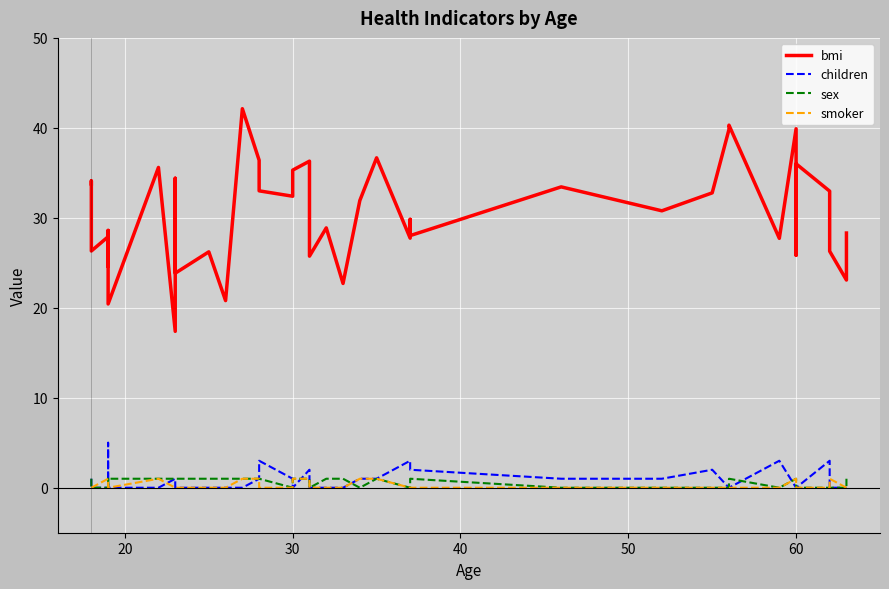

Is the value of sex at 29 greater than the value of children at 30?

No